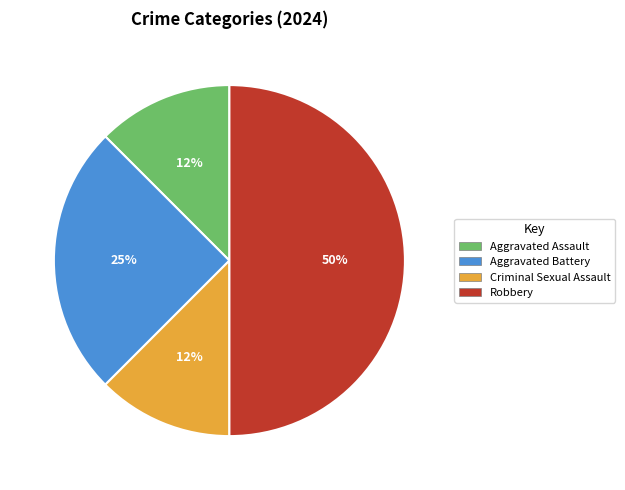

Approximately how many times larger is the value at Criminal Sexual Assault compared to Aggravated Assault?

1.0